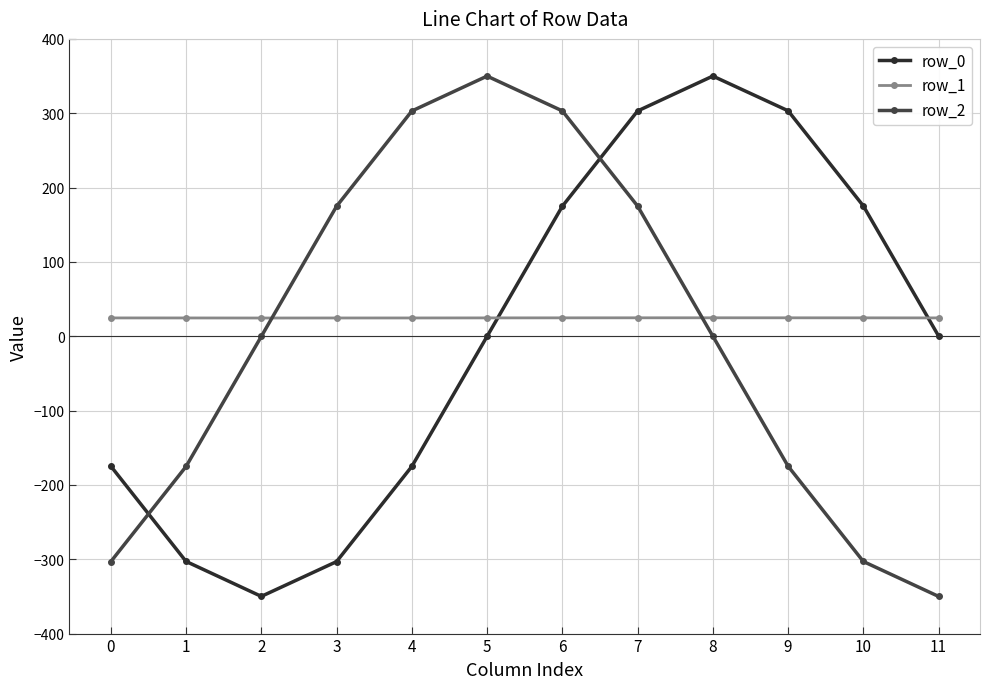

What value does the row_2 series have at 7?

175.1